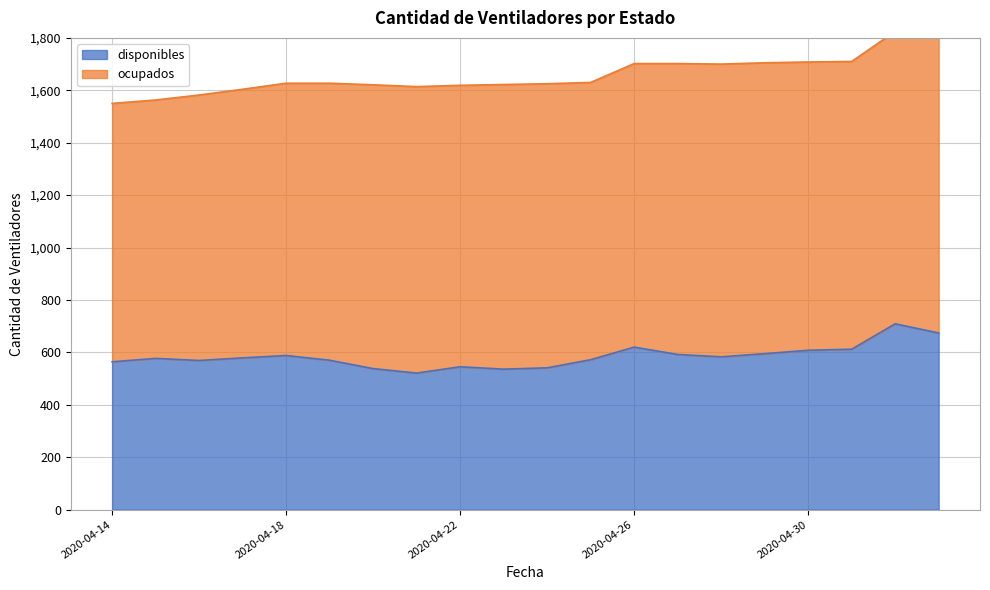

What is the average value?

585